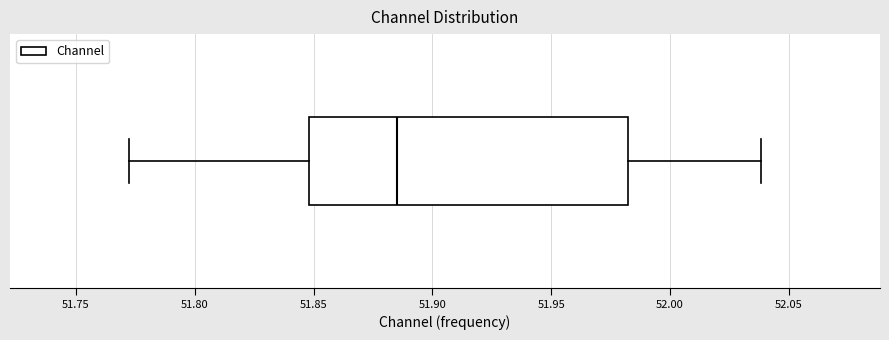

Transcribe this box plot: give where the median line is, the range the box spans, and where the two whiskers end, as read against the x-axis. The values are not printed on the chart, so give them approximately, as read against the axis.

median 51.885, box 51.850 to 51.980, whiskers 51.770 to 52.040